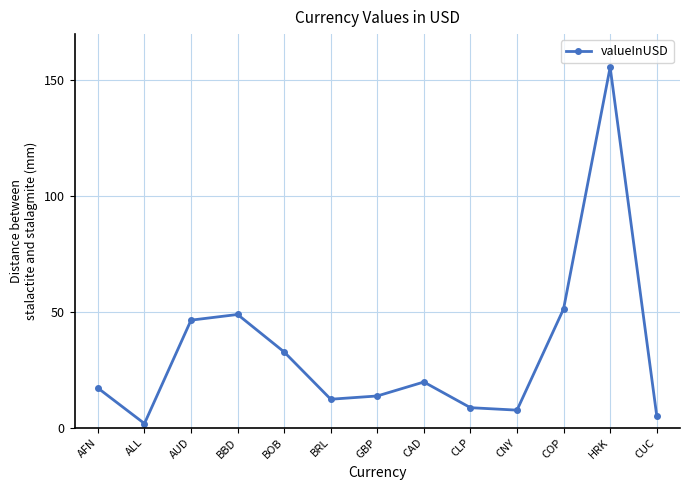

At which category does the chart reach its peak across all series?

HRK